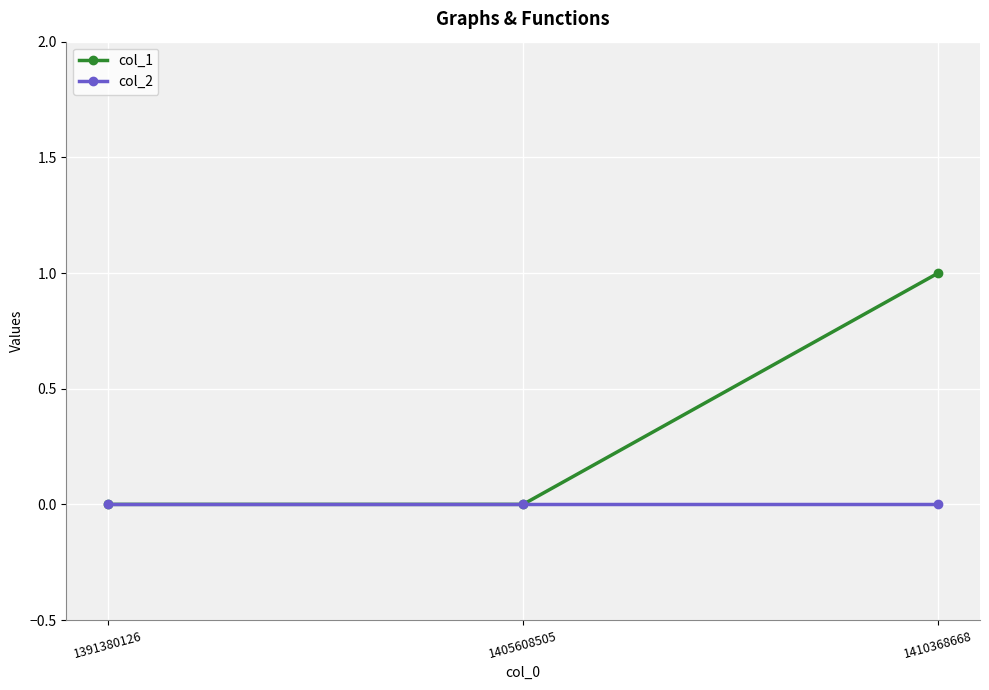

Is it true that col_1 equals 1 at 1410368668?

True